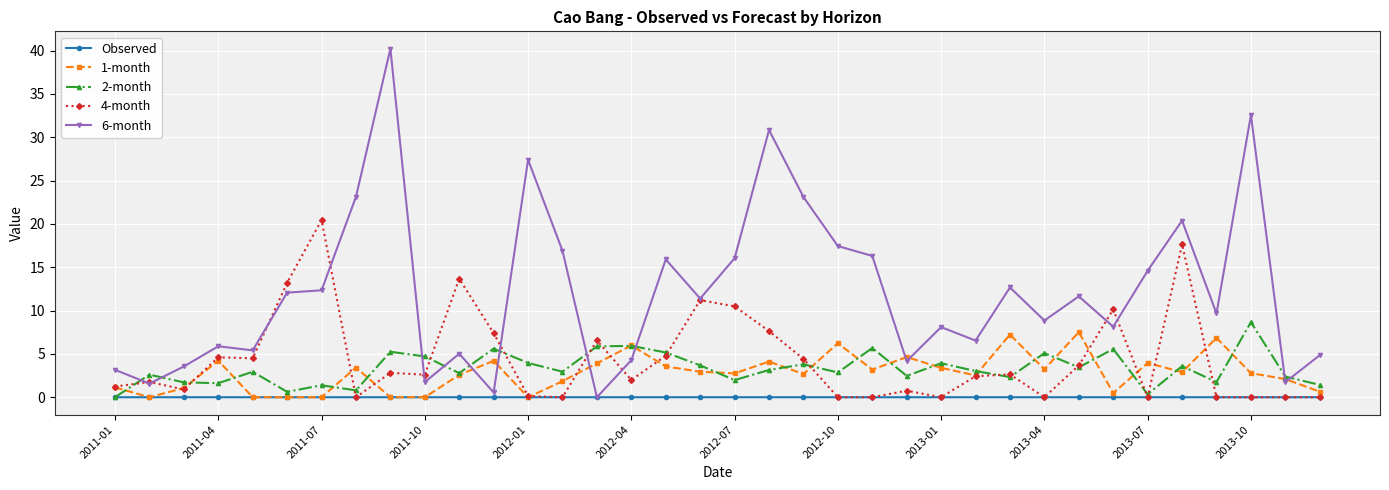

True or false: 2-month has more than 0 interior local peaks.

True